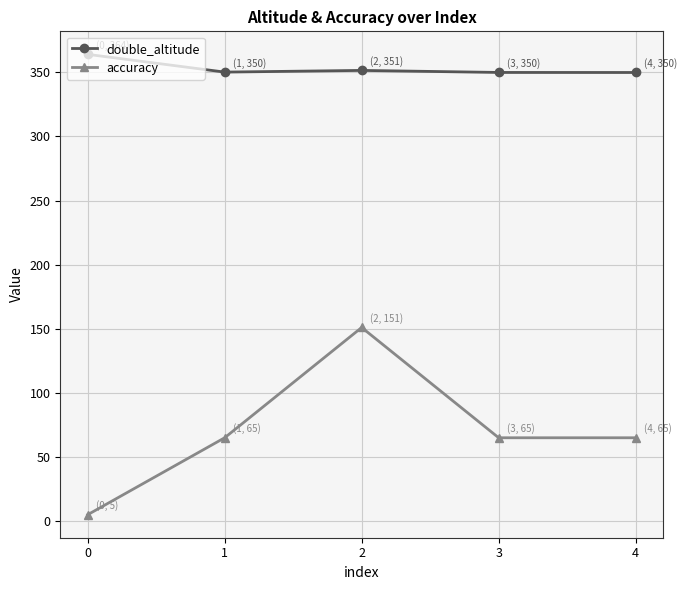

What is the difference between the second highest and second lowest values in the double_altitude series?

1.6